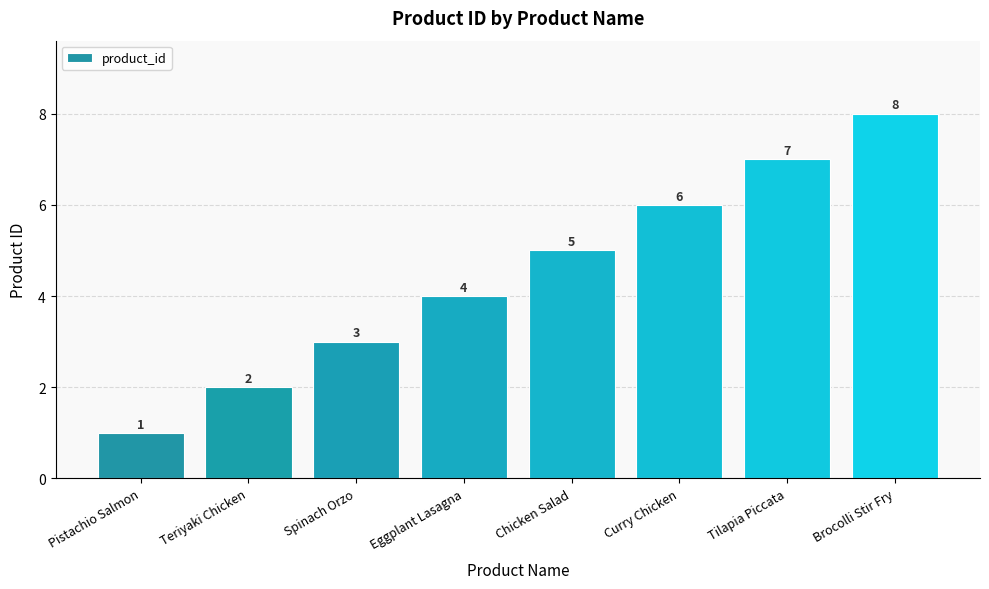

Which label corresponds to the smallest value in the chart?

Pistachio Salmon